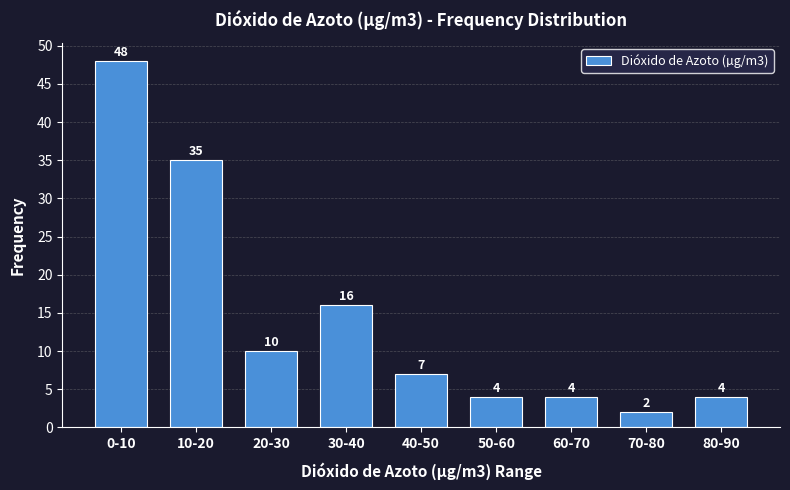

Reading left to right, transcribe all the data shown in this chart.

0-10=48	10-20=35	20-30=10	30-40=16	40-50=7	50-60=4	60-70=4	70-80=2	80-90=4